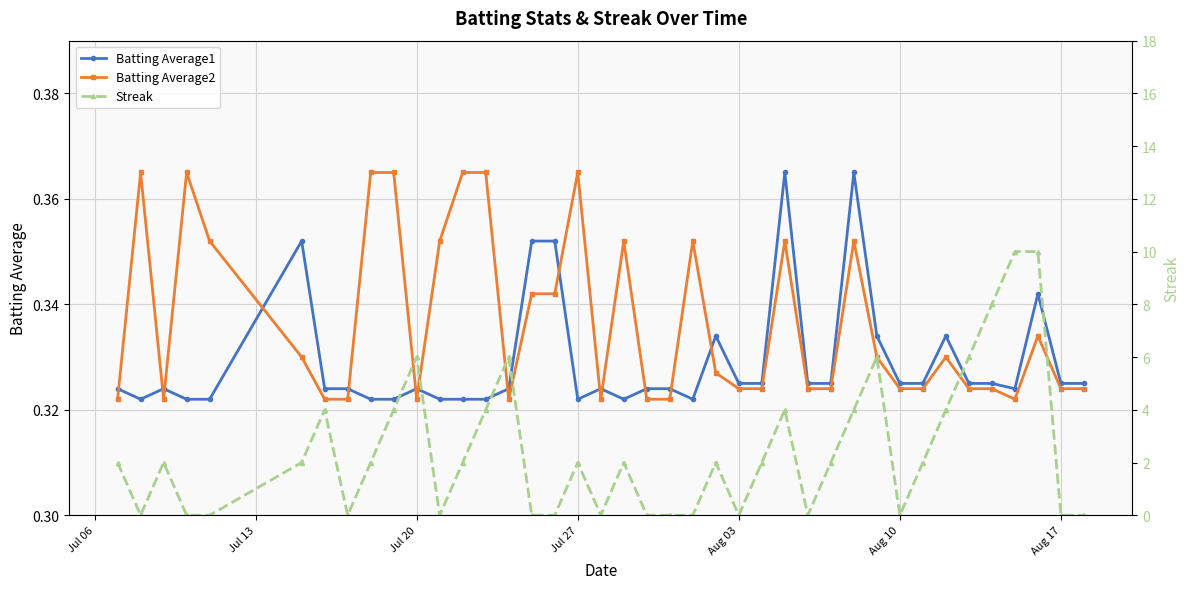

Which series has the largest range (max minus min)?

Streak